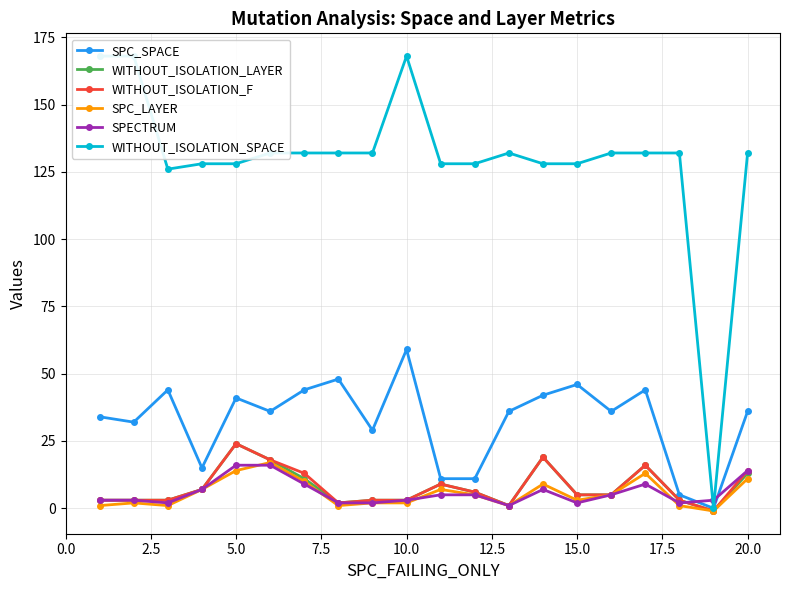

True or false: SPC_LAYER has more than 1 points higher than both neighbors.

True